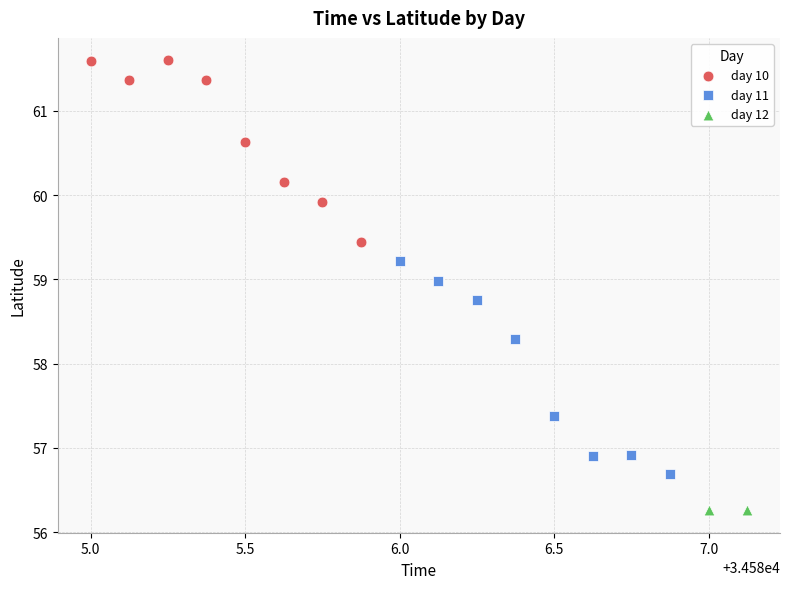

What are all the series names shown in the legend?

day 10, day 11, day 12